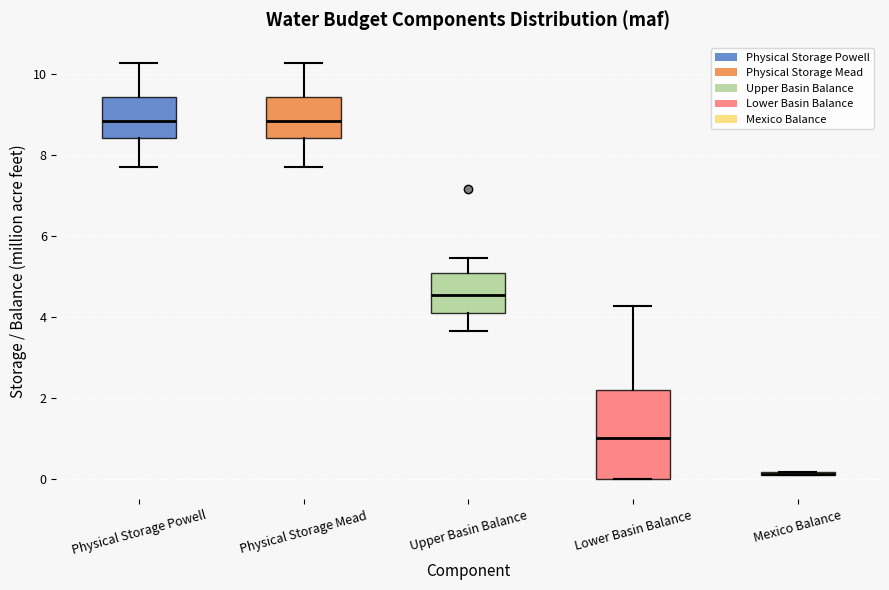

Where is the upper edge of the box for Lower Basin Balance on the y-axis? The values are not printed on the chart, so give them approximately, as read against the axis.

2.2